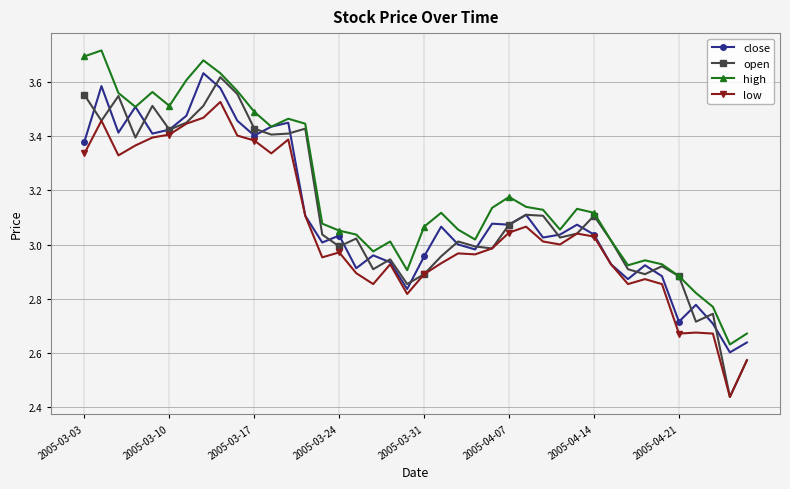

Which series has the largest total across all categories?

high